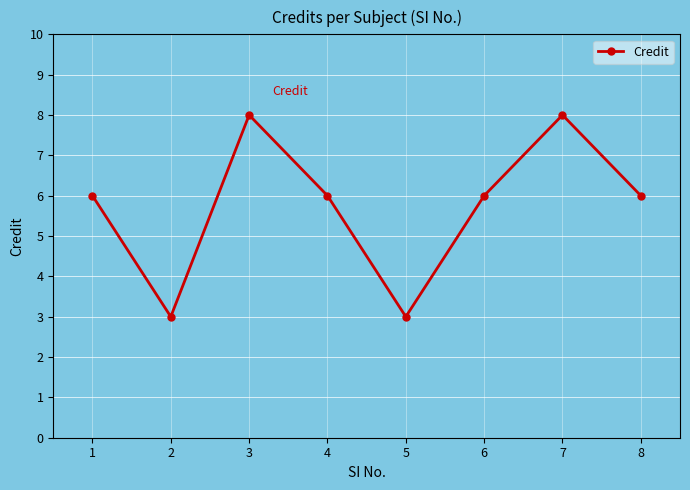

What is the average value?

6